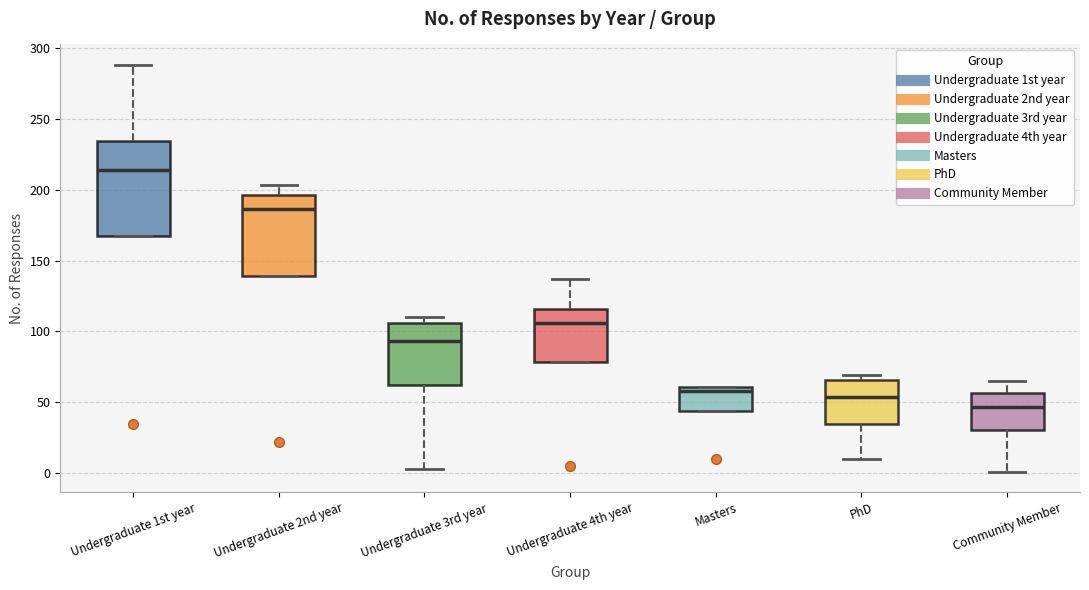

Reading left to right, read every box against the y-axis: the position of its median line, the range the box covers, and the ends of its whiskers. The values are not printed on the chart, so give them approximately, as read against the axis.

Undergraduate 1st year: median 215, box 165 to 235, whiskers 165 to 290
Undergraduate 2nd year: median 185, box 140 to 195, whiskers 140 to 205
Undergraduate 3rd year: median 95, box 60 to 105, whiskers 5 to 110
Undergraduate 4th year: median 105, box 80 to 115, whiskers 80 to 135
Masters: median 60 (just below the box's upper edge), box 45 to 60, whiskers 45 to 60
PhD: median 55, box 35 to 65, whiskers 10 to 70
Community Member: median 45, box 30 to 55, whiskers 0 to 65